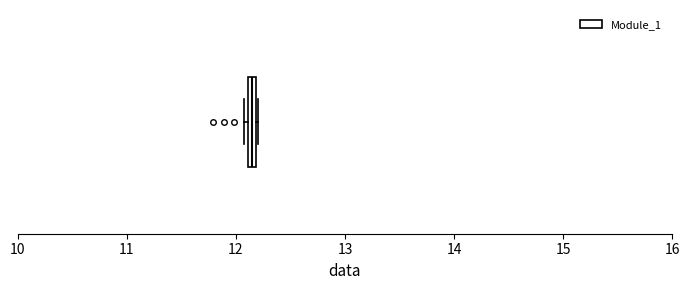

Where is the left edge of the box on the x-axis? The values are not printed on the chart, so give them approximately, as read against the axis.

12.1